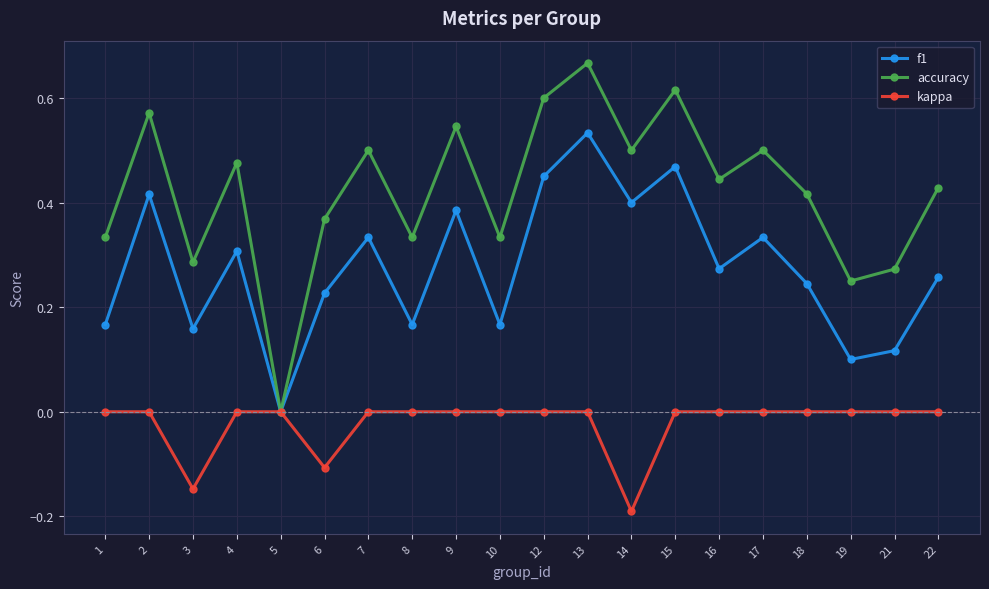

Rank the series by their average value, from lowest to highest.

kappa, f1, accuracy